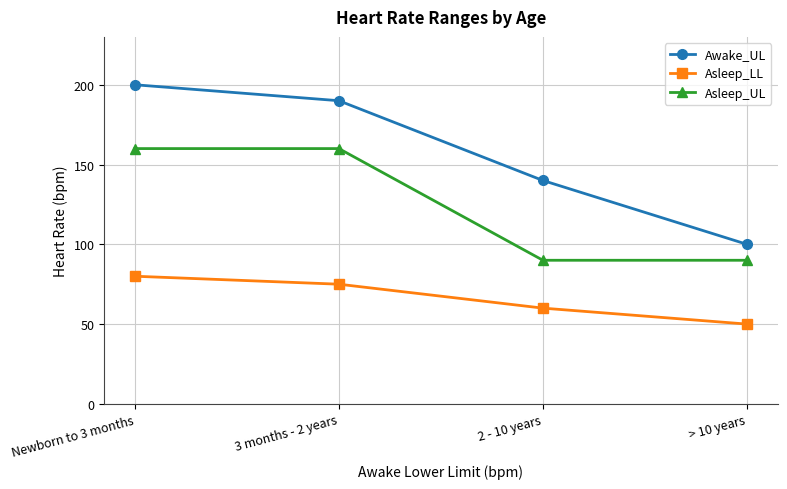

How many lines are shown in the chart?

3